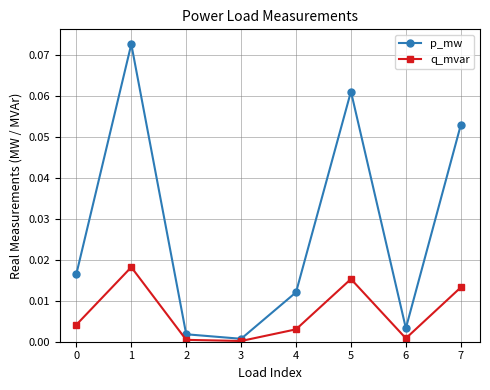

Is the value of p_mw at 6 greater than the value of q_mvar at 7?

No